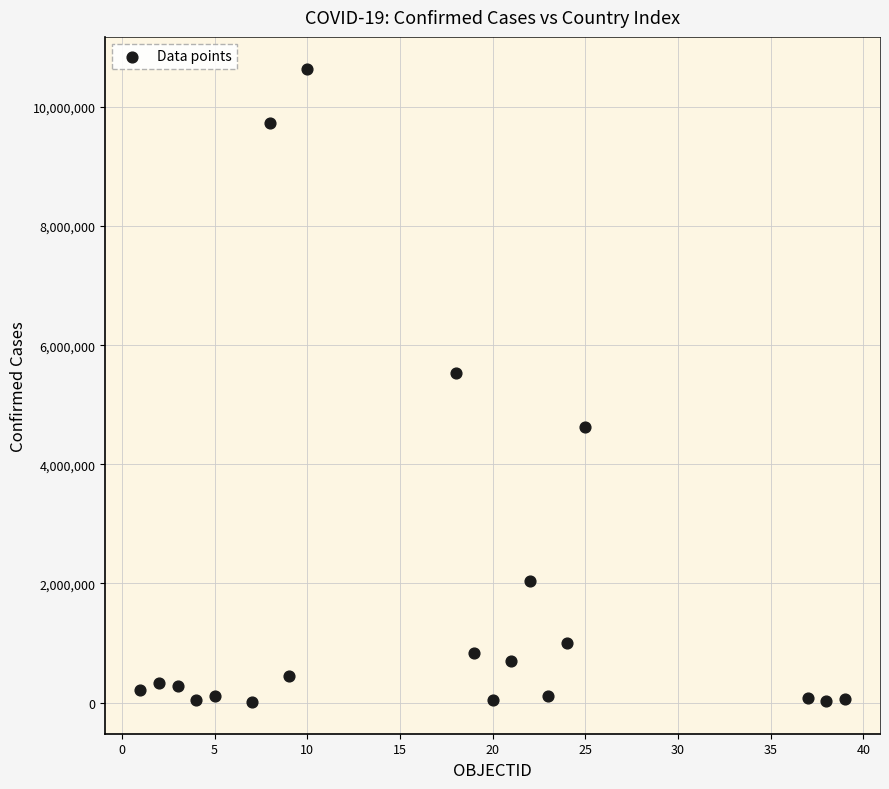

What Y value in the scatter plot is closest to 5326137?

5539629